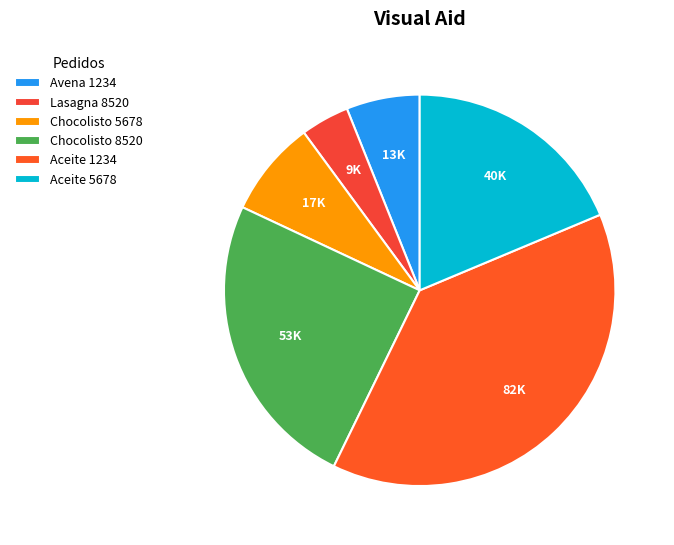

How many slices are in this pie chart?

6